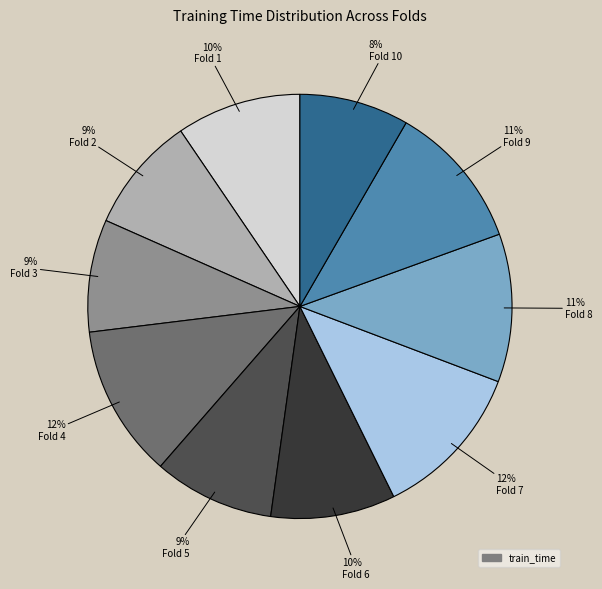

Does any single category account for the majority?

No